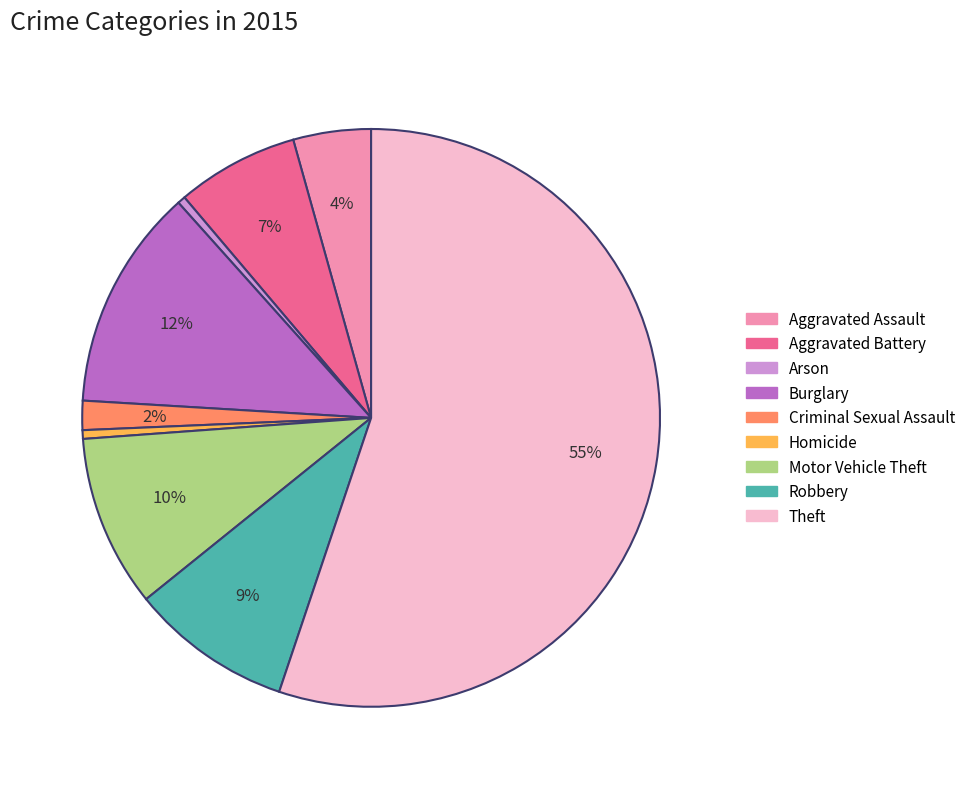

Between Homicide and Burglary, which is larger?

Burglary